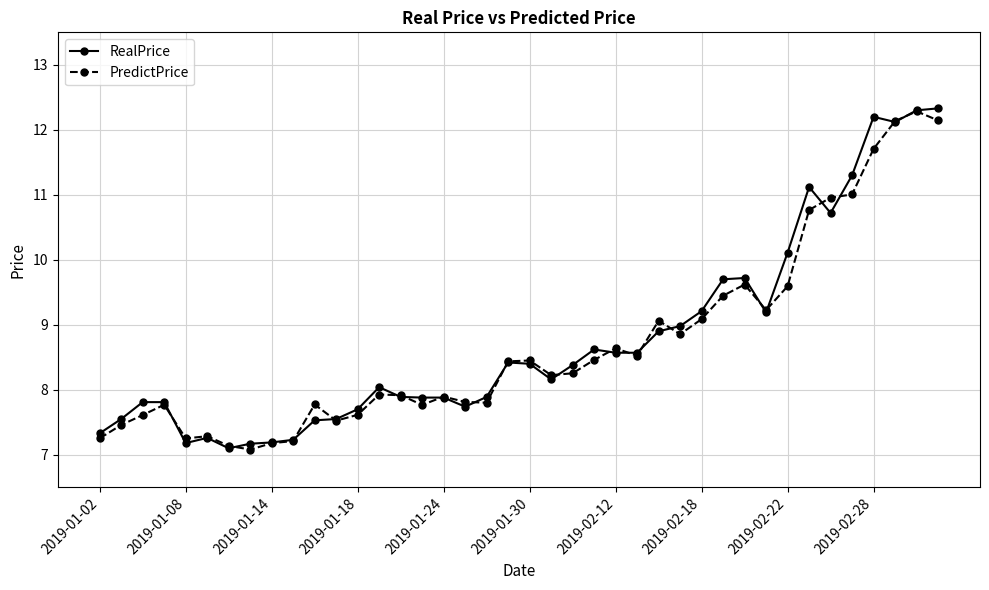

What is the smallest value displayed?

7.1